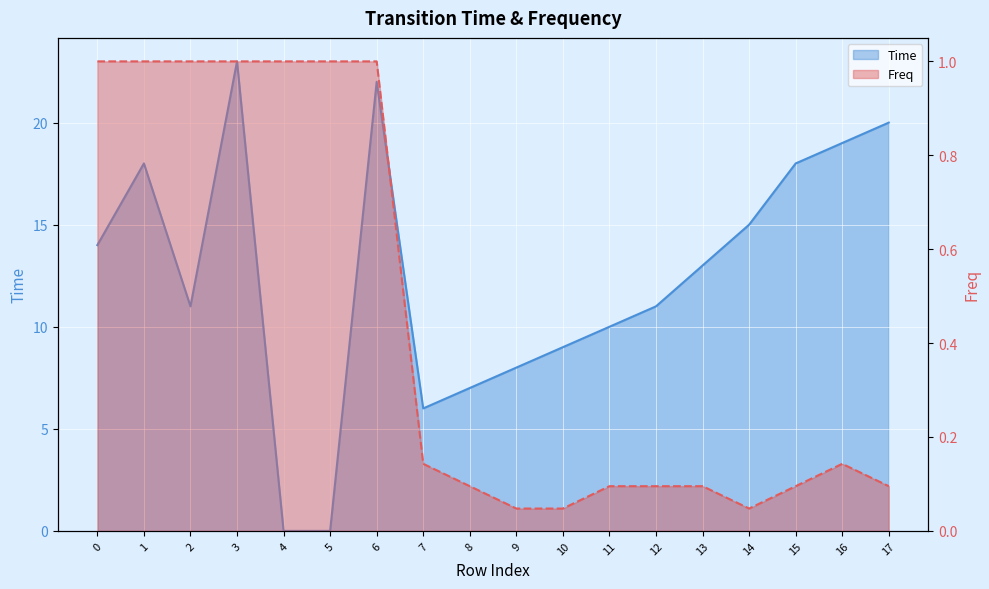

Between which two adjacent categories do Freq and Time first intersect?

3 and 4